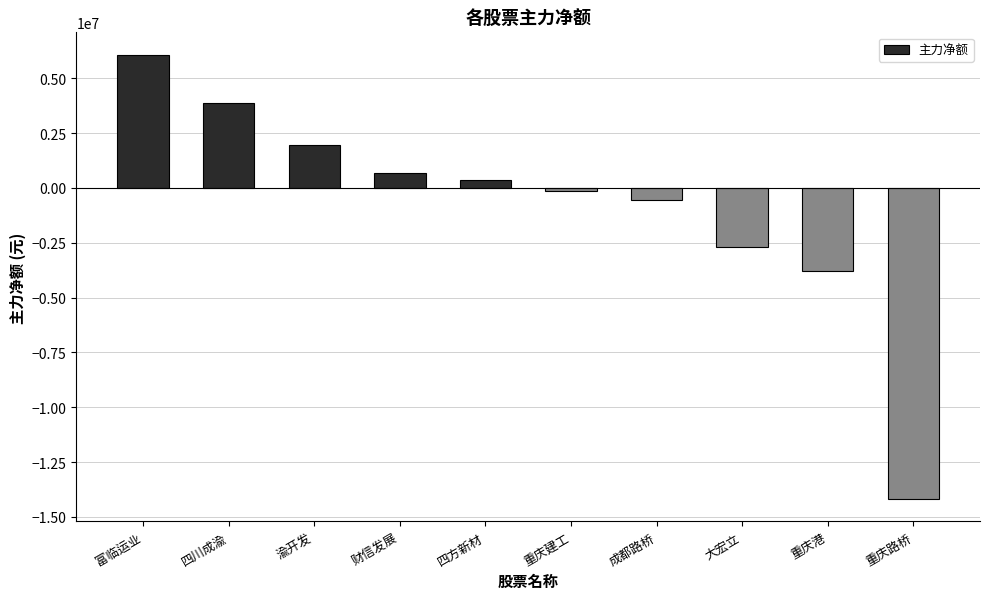

What is the maximum value shown in the chart?

6076286